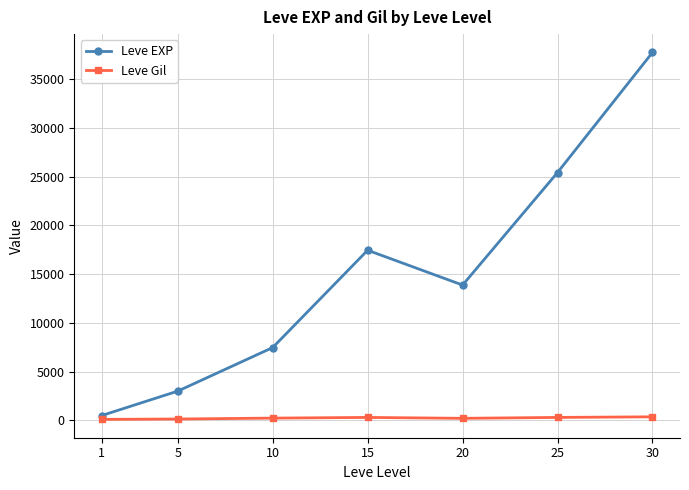

True or false: Leve EXP has a value of 25410.0 at 25.

True